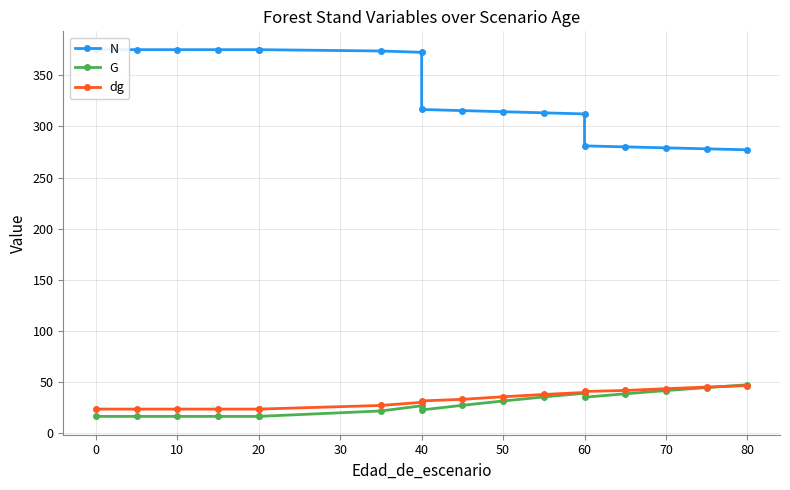

What is the greatest value displayed?

374.9